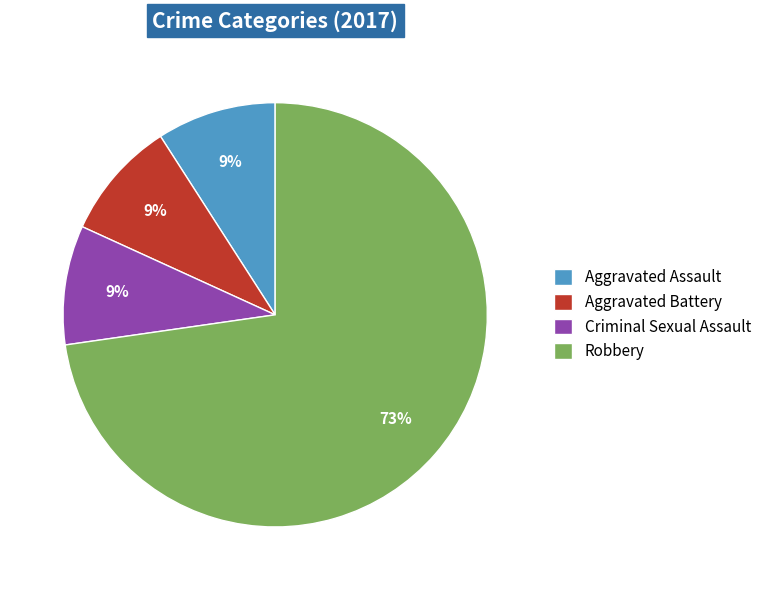

What is the largest slice in the pie chart?

Robbery